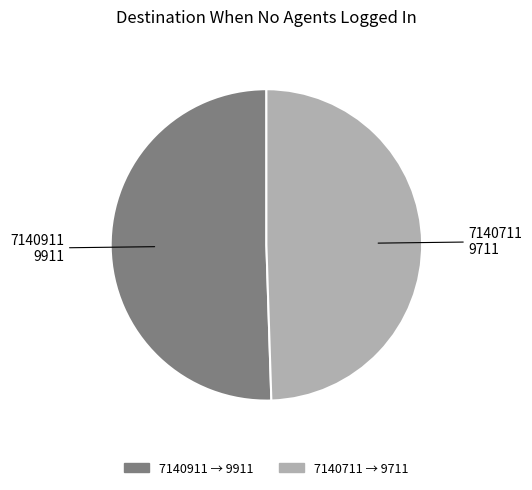

How many segments does this pie chart have?

2